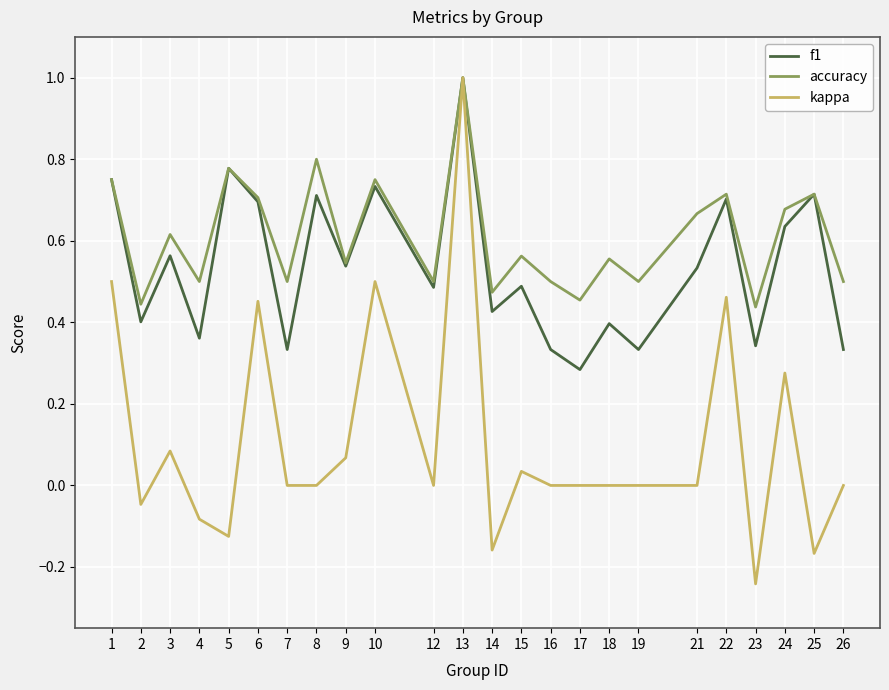

True or false: accuracy has more than 0 points higher than both neighbors.

True